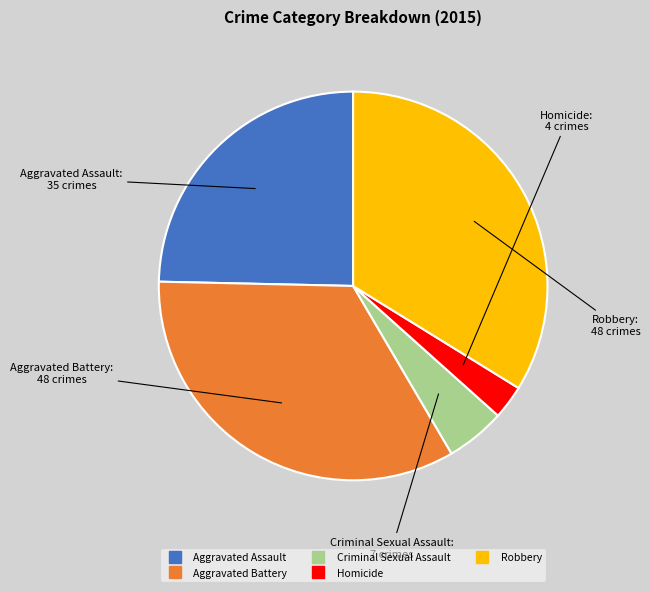

Do Robbery and Aggravated Assault together represent more than half of the pie?

Yes